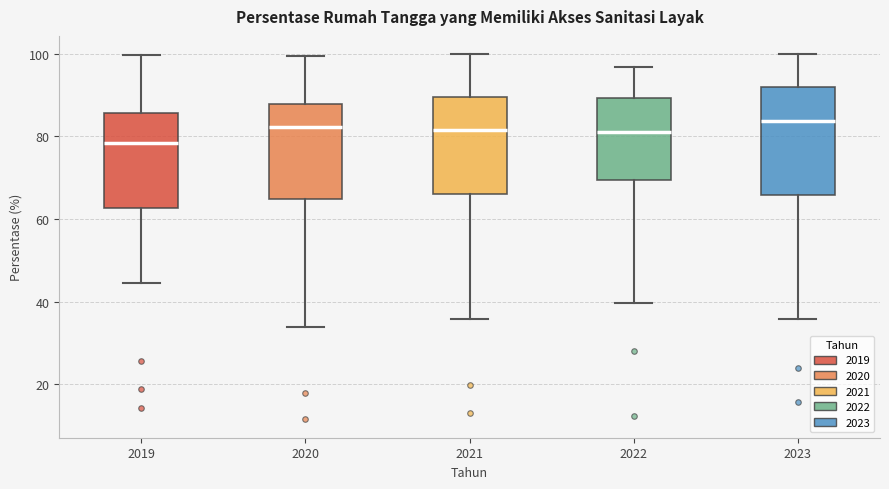

Where does the lower whisker of the box at x = 2019 end on the y-axis? The values are not printed on the chart, so give them approximately, as read against the axis.

44